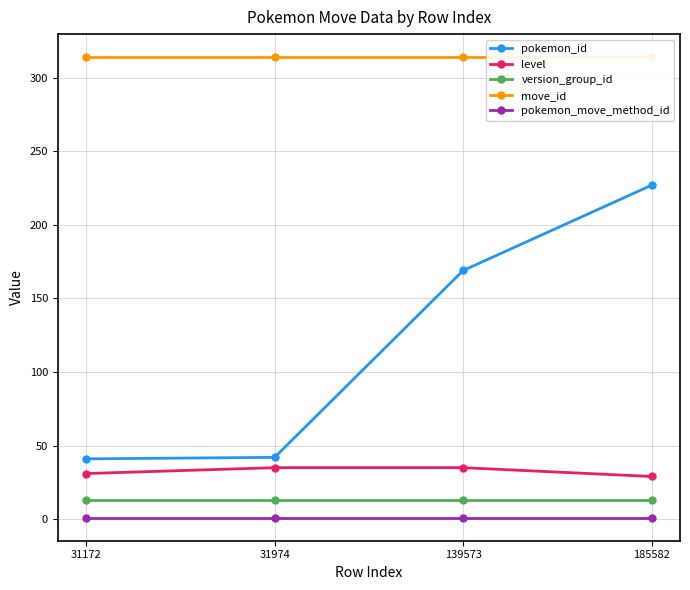

True or false: version_group_id and pokemon_move_method_id intersect in this chart.

False